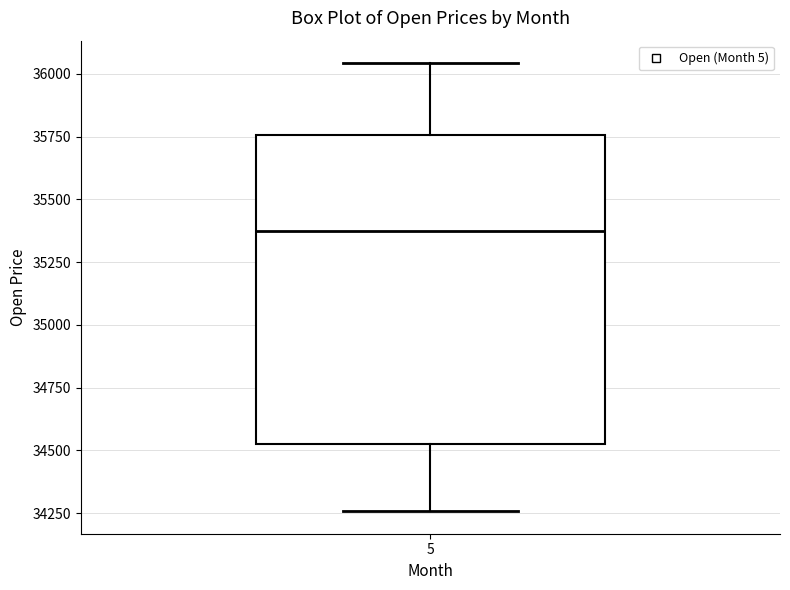

Read this box plot against the y-axis: the position of the median line, the range covered by the box, and the ends of both whiskers. The values are not printed on the chart, so give them approximately, as read against the axis.

median 35350, box 34500 to 35750, whiskers 34250 to 36050